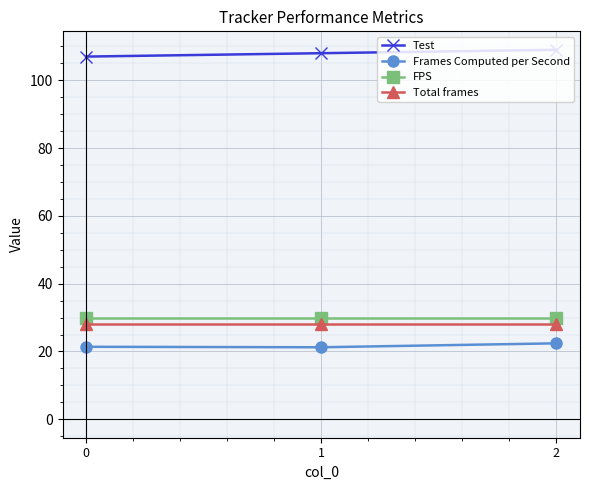

At how many categories does at least one series exceed 72?

3